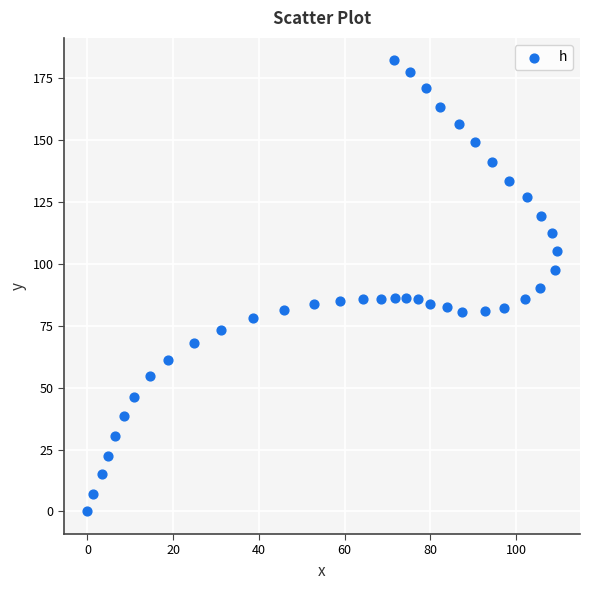

What is the range of X values (max minus min)?

109.4